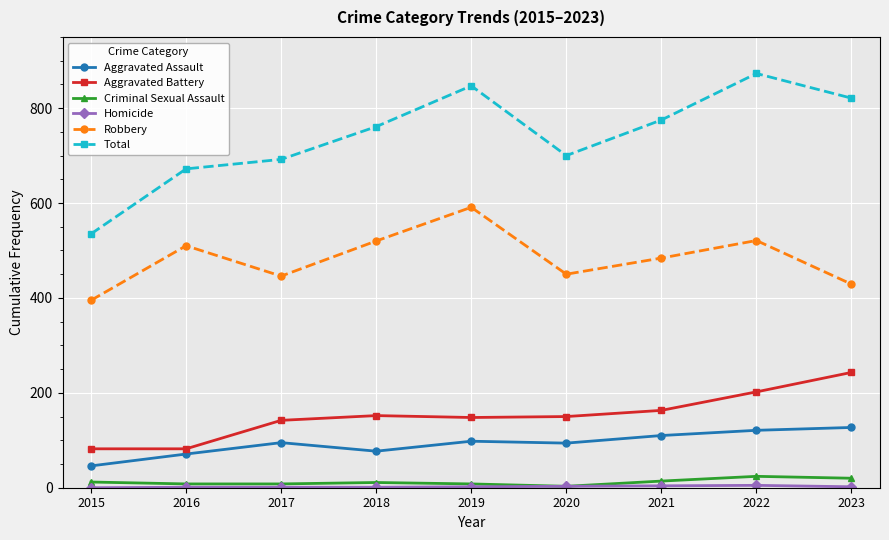

Which category has the highest value in the Robbery series?

2019